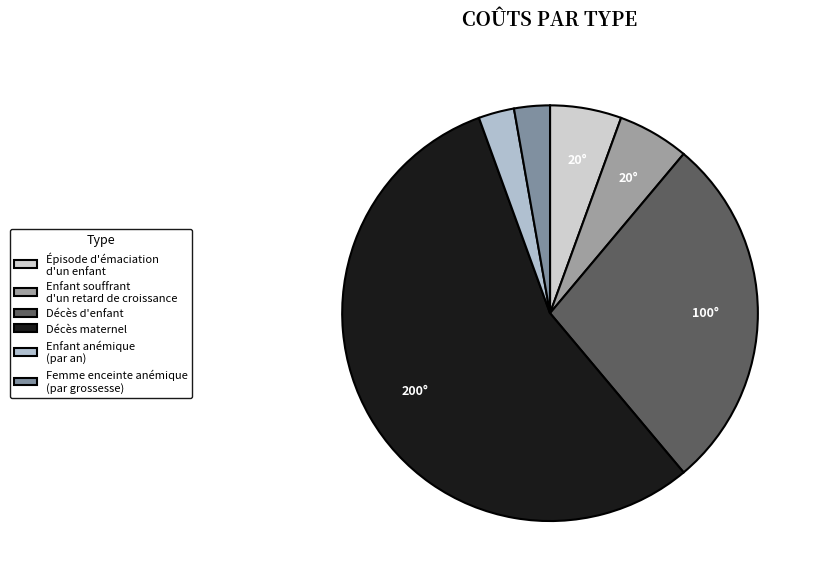

True or false: Décès d'enfant accounts for 28% of the total.

True